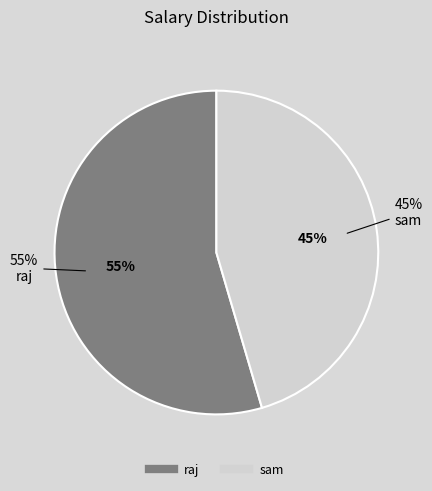

Which category has the smallest portion of the pie?

sam